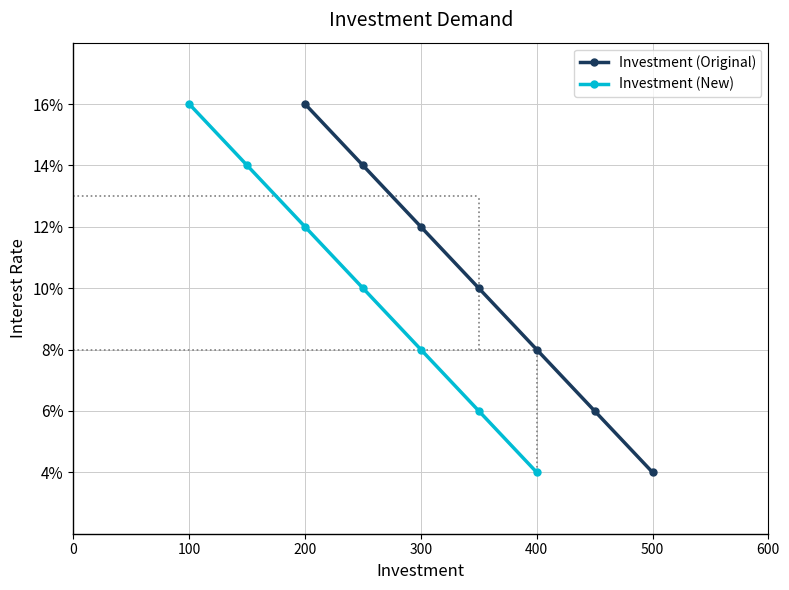

True or false: Investment (New) has more than 2 points higher than both neighbors.

False